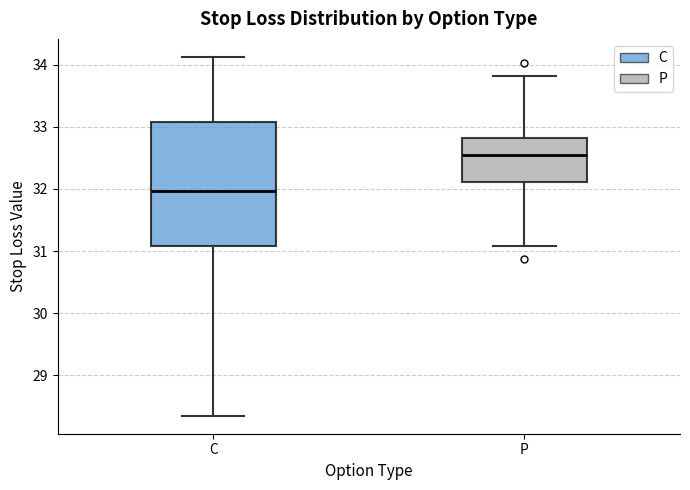

Reading left to right, read every box against the y-axis: the position of its median line, the range the box covers, and the ends of its whiskers. The values are not printed on the chart, so give them approximately, as read against the axis.

C: median 32.0, box 31.1 to 33.1, whiskers 28.4 to 34.1
P: median 32.6, box 32.1 to 32.8, whiskers 31.1 to 33.8